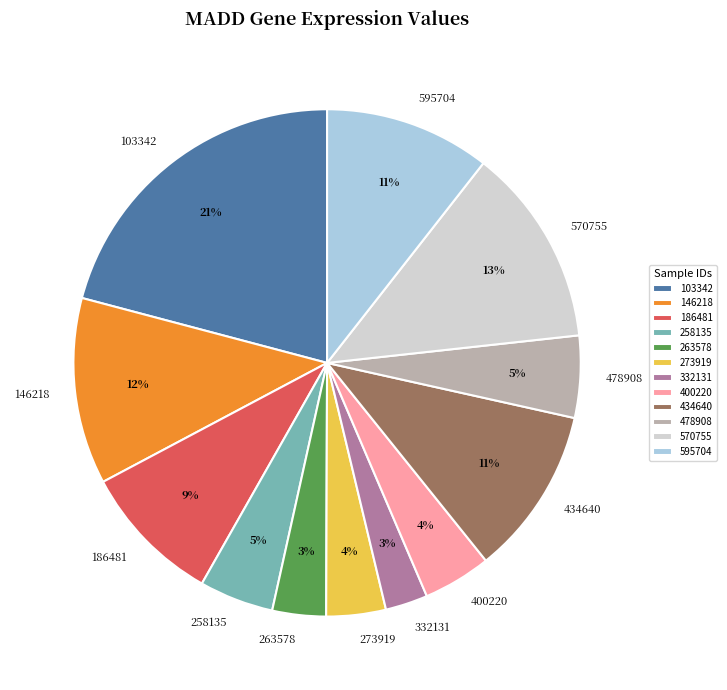

Between 186481 and 263578, which is larger?

186481